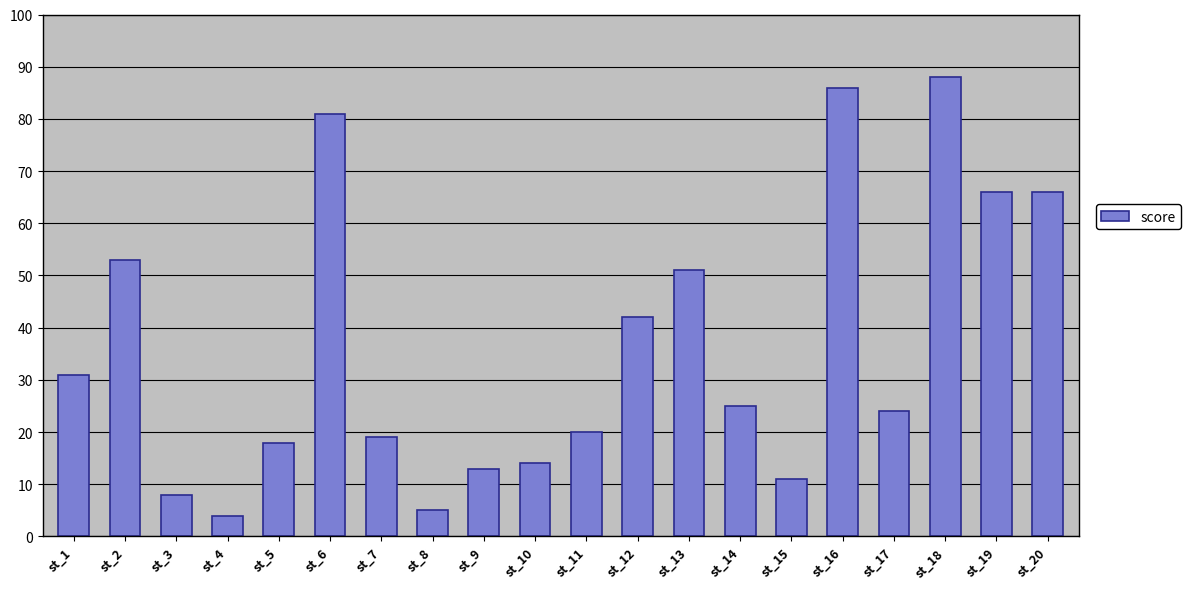

How many series are shown in this chart?

1